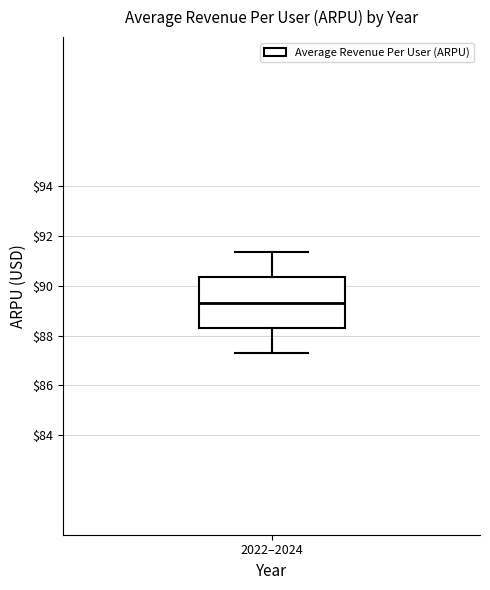

Read this box plot against the y-axis: the position of the median line, the range covered by the box, and the ends of both whiskers. The values are not printed on the chart, so give them approximately, as read against the axis.

median 89.4, box 88.4 to 90.4, whiskers 87.4 to 91.4